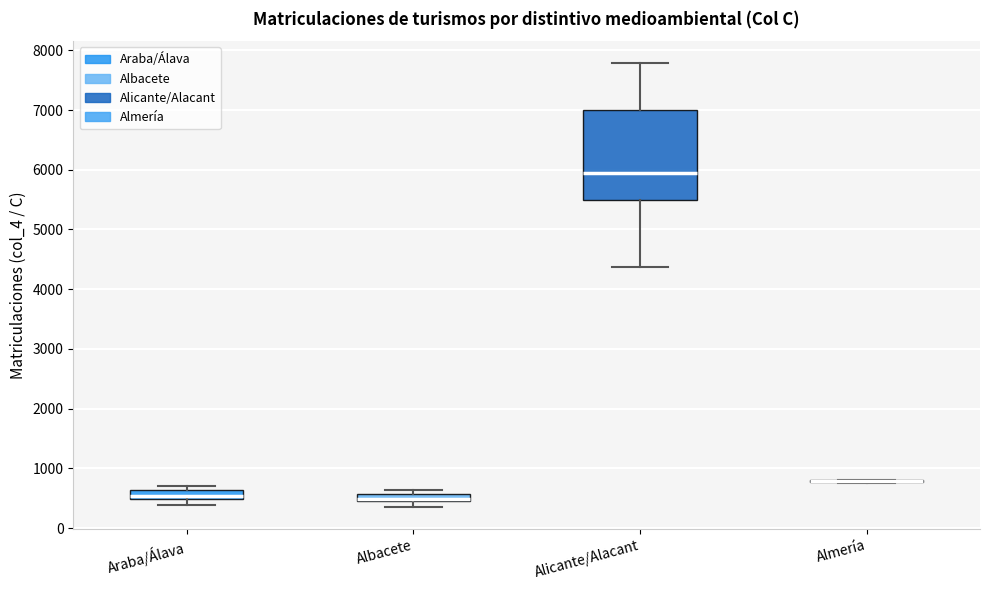

Which box is the tallest, from its lower edge to its upper edge?

Alicante/Alacant